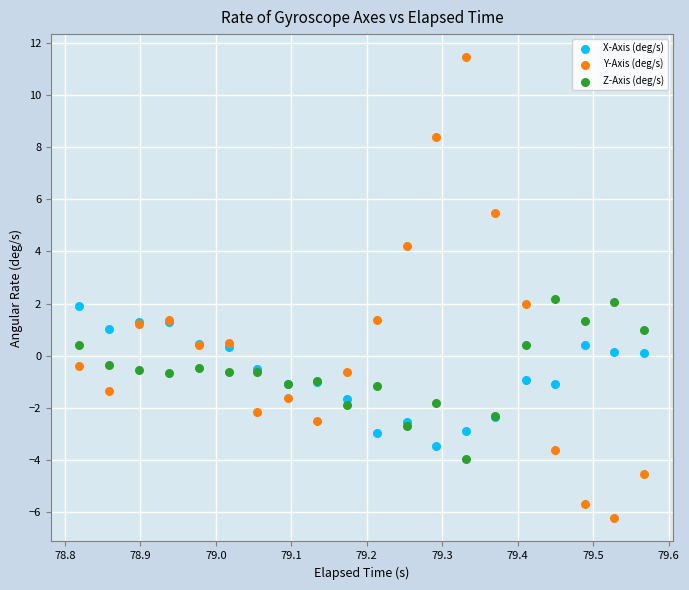

Which series has the largest Y range (max minus min)?

Y-Axis (deg/s)